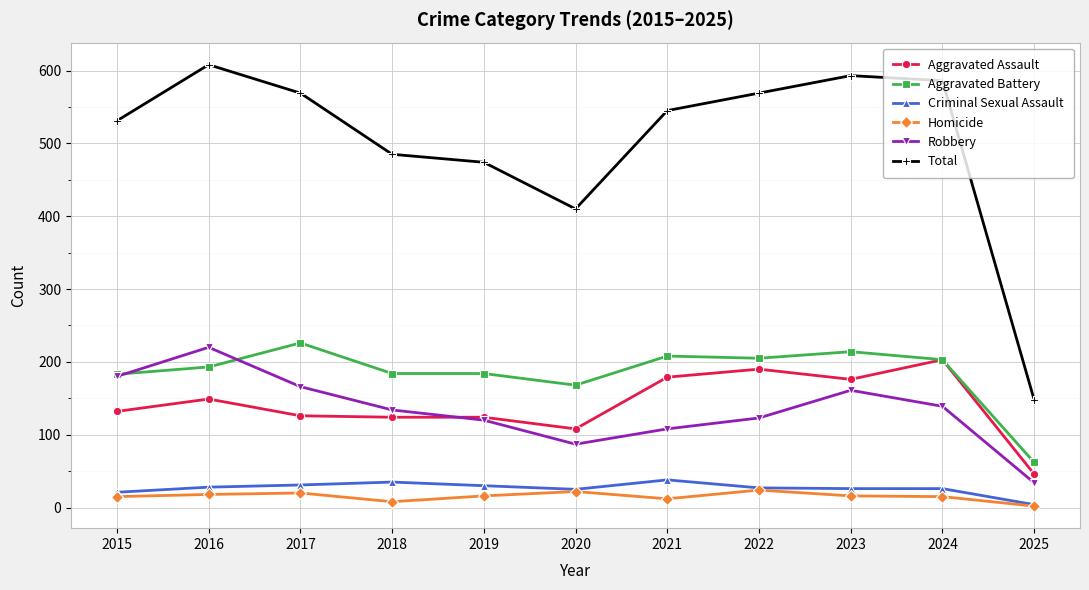

The Total series shows 569 at 2017. True or false?

True